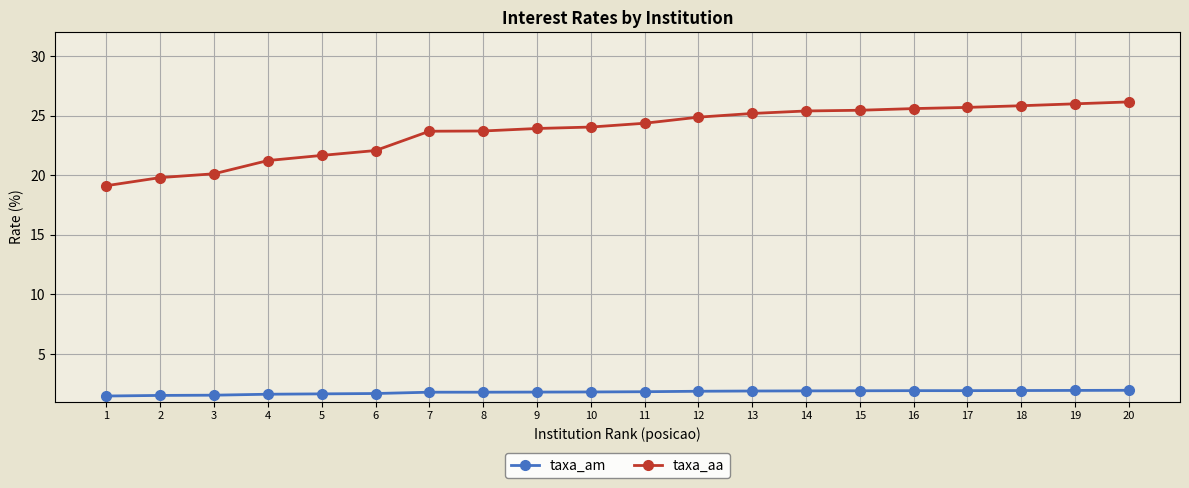

True or false: taxa_am and taxa_aa cross at least once.

False